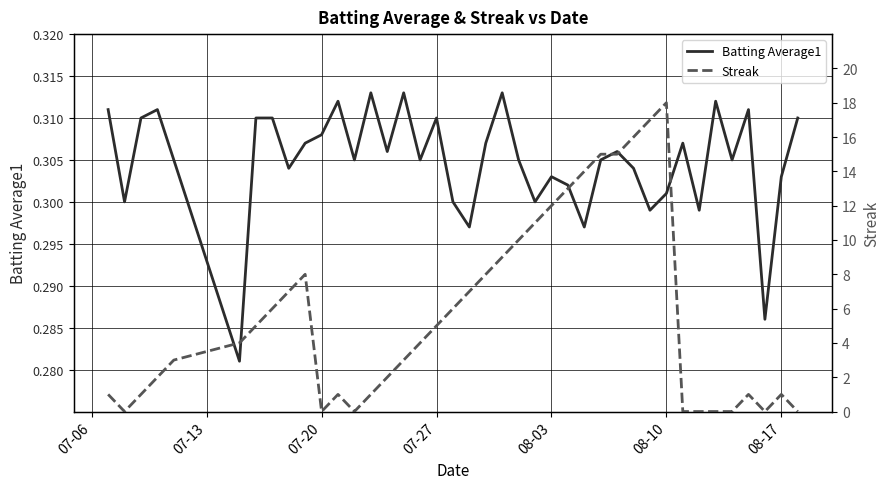

Count the number of categories in the chart.

40